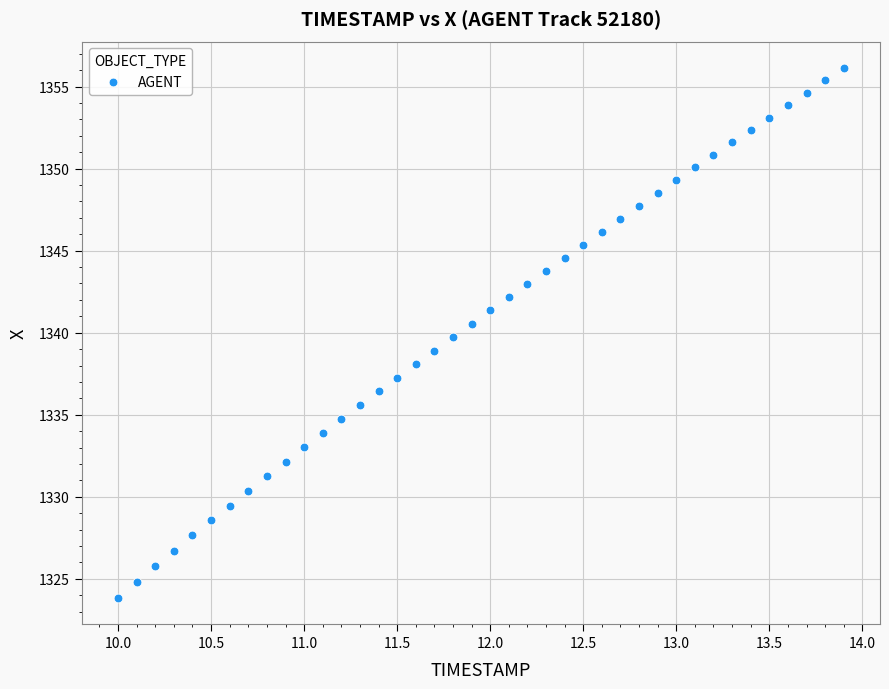

What is the range of Y values (max minus min)?

32.3